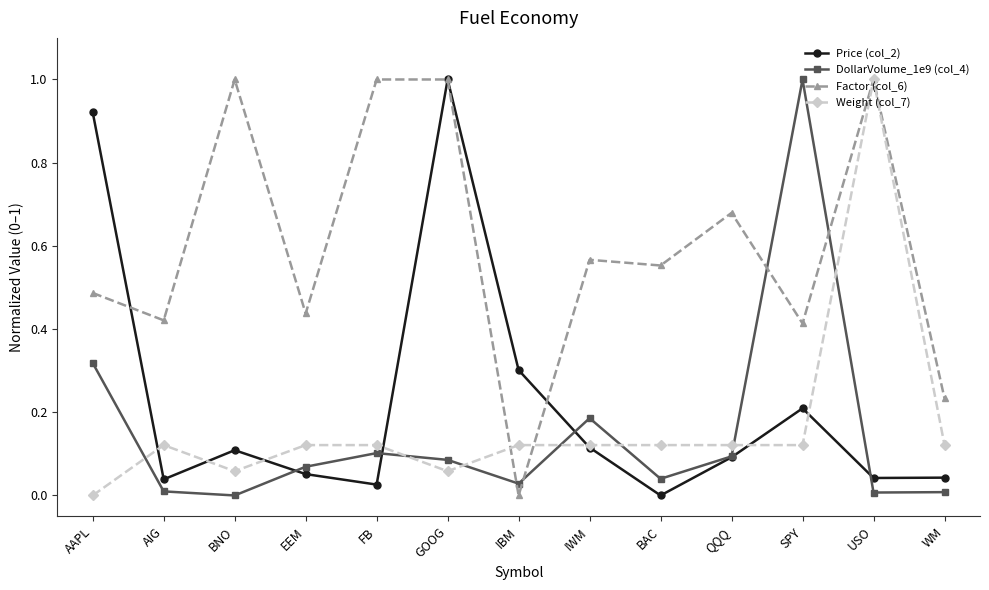

What is the label of the 6th point from the right?

IWM